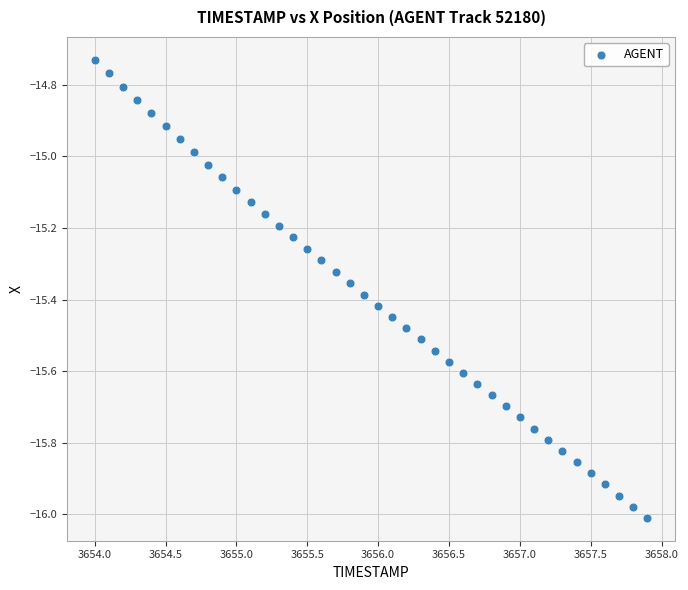

What is the range of Y values (max minus min)?

1.3